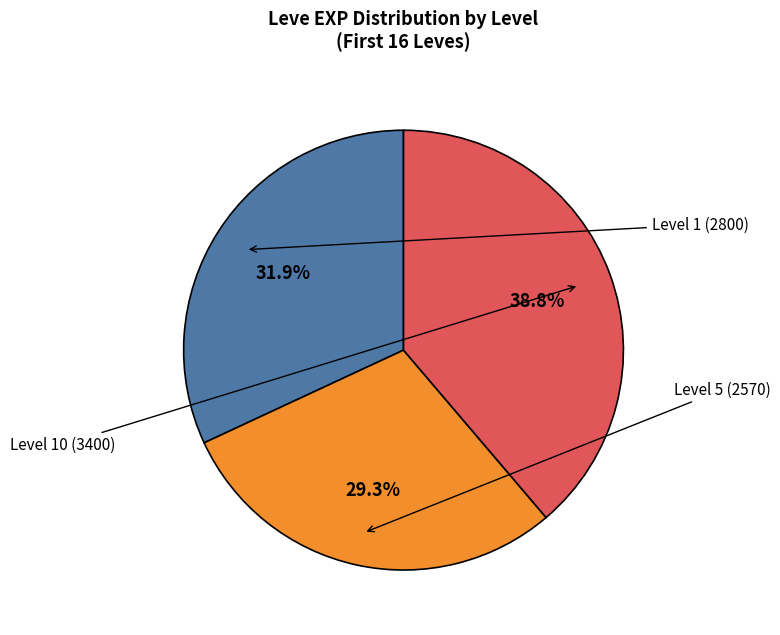

Is there a majority slice in this chart?

No